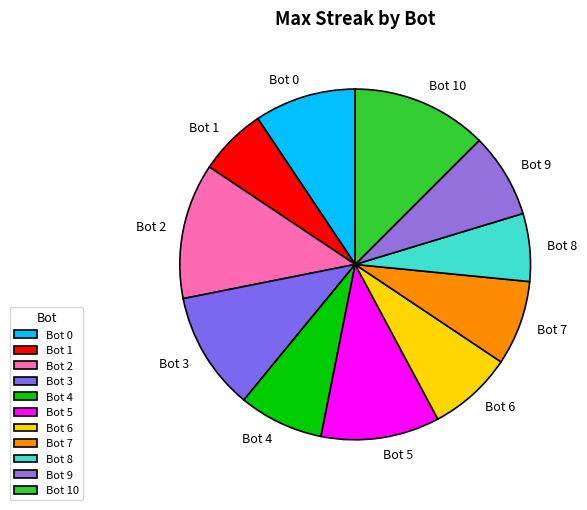

Does Bot 1 account for over 50% of the chart?

No